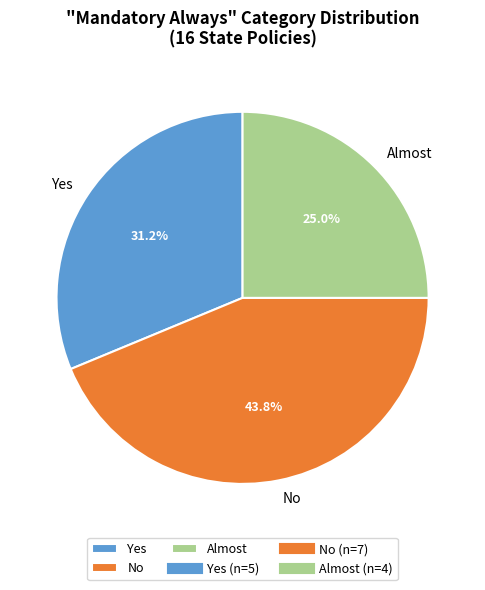

Does Almost account for over 50% of the chart?

No